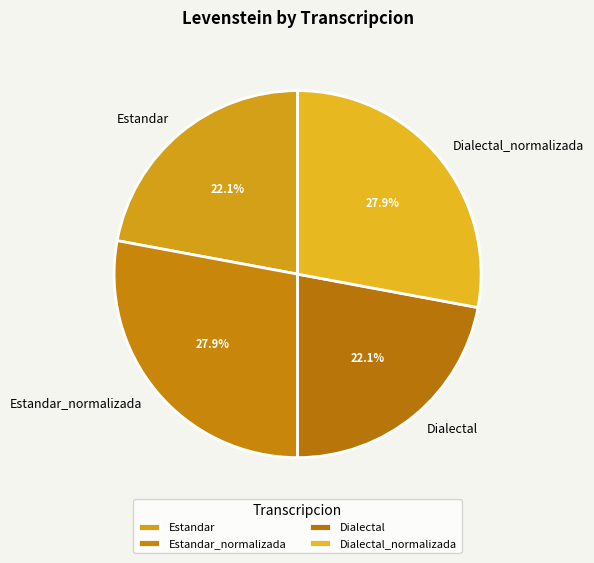

Between Dialectal_normalizada and Dialectal, which is larger?

Dialectal_normalizada